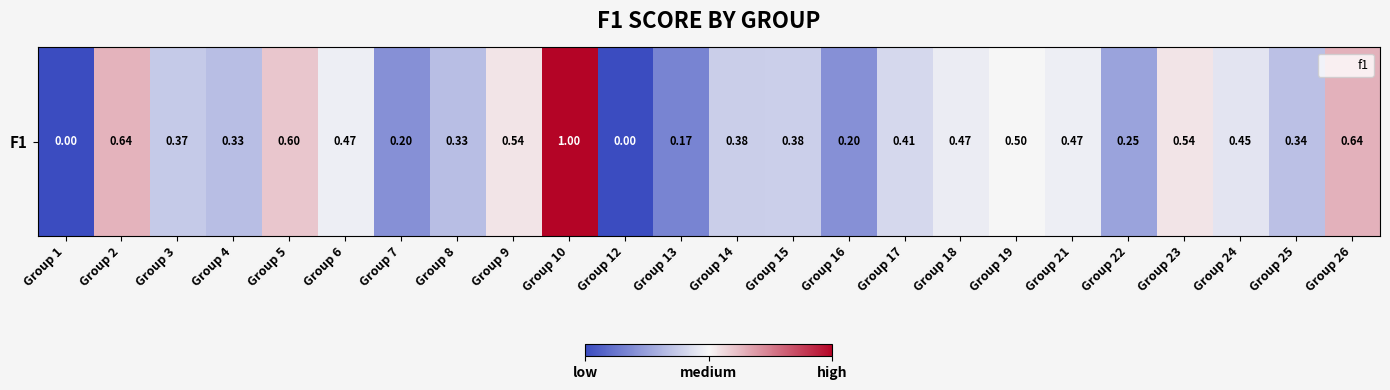

Rank the categories by value from highest to lowest.

Group 10, Group 26, Group 2, Group 5, Group 23, Group 9, Group 19, Group 6, Group 21, Group 18, Group 24, Group 17, Group 15, Group 14, Group 3, Group 25, Group 4, Group 8, Group 22, Group 16, Group 7, Group 13, Group 1, Group 12